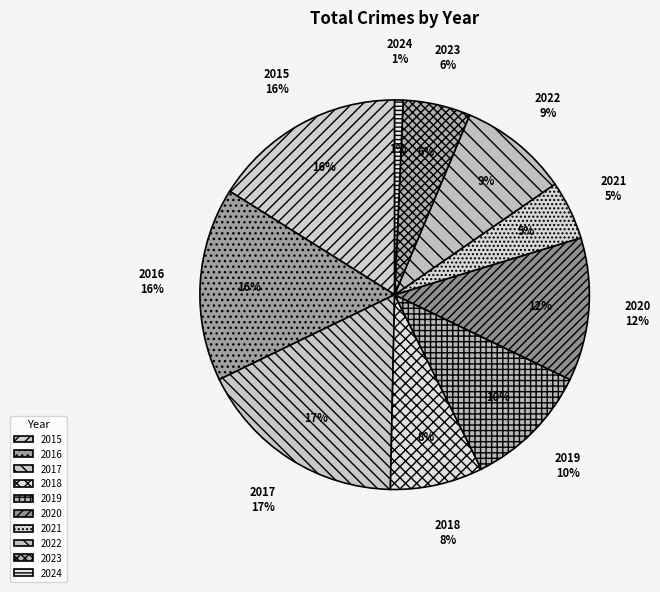

What percentage is the 2017 slice, to the nearest percent?

17%